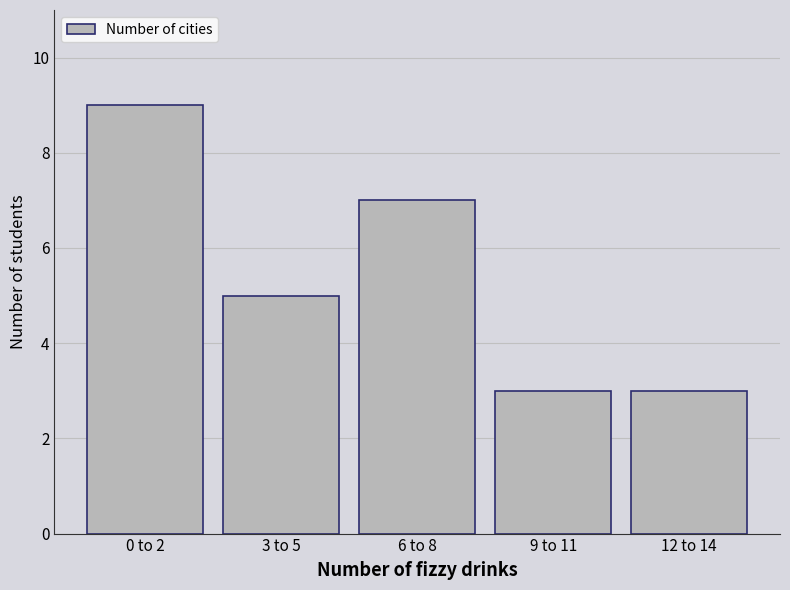

Reading right to left, extract all data points from this chart.

12 to 14=3	9 to 11=3	6 to 8=7	3 to 5=5	0 to 2=9